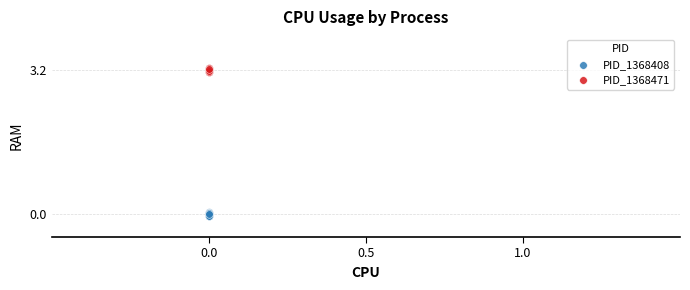

Which series reaches the minimum Y coordinate?

PID_1368408